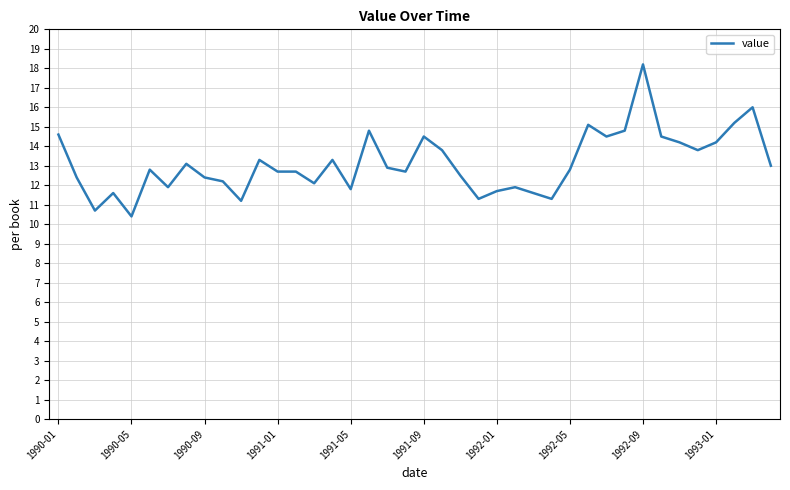

What is the smallest value displayed?

10.4